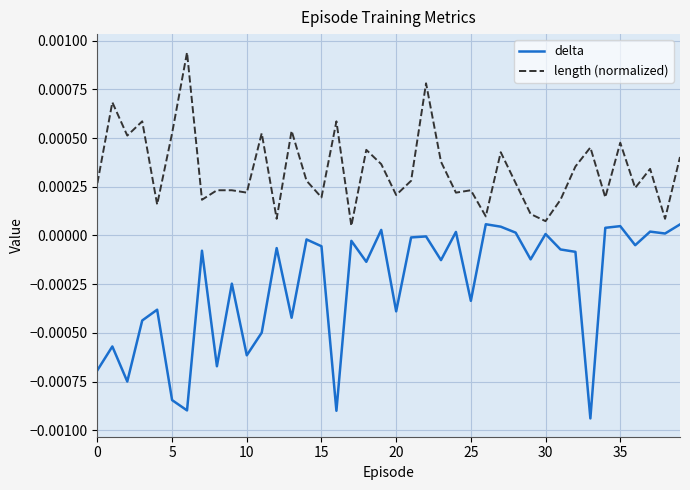

Which series has the largest range (max minus min)?

delta